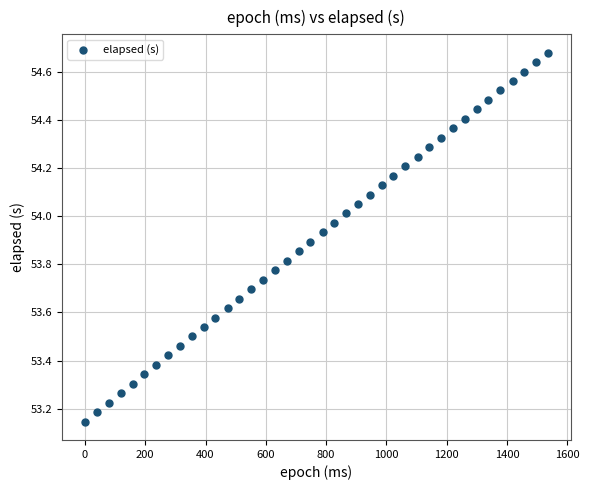

What is the range of Y values (max minus min)?

1.5